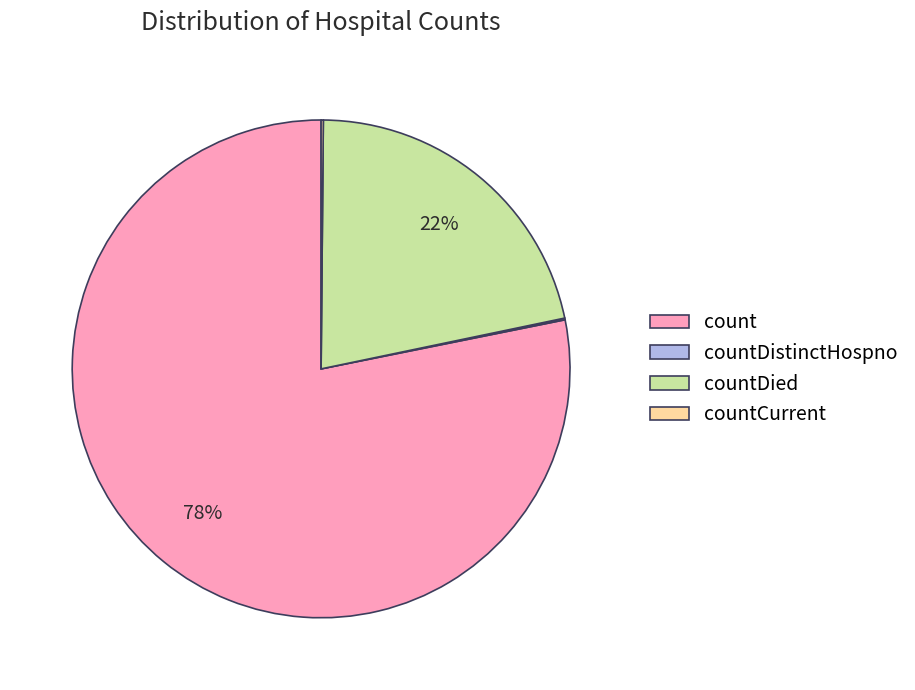

Approximately how many times larger is the value at countDied compared to count?

0.3